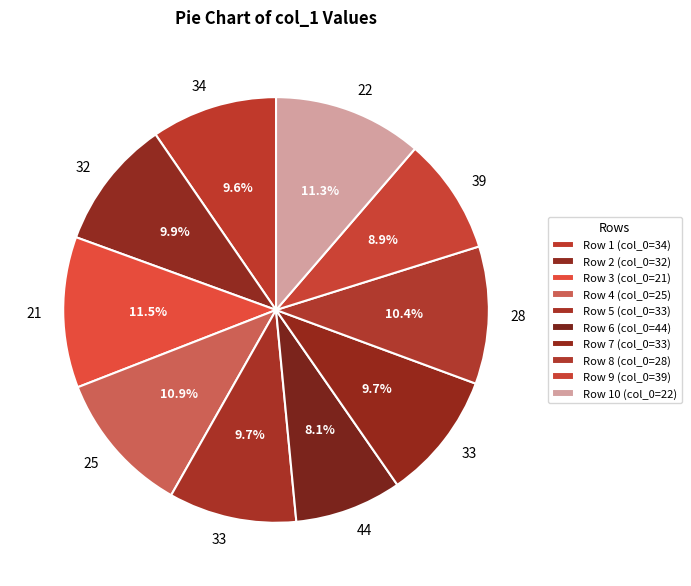

How many segments does this pie chart have?

10